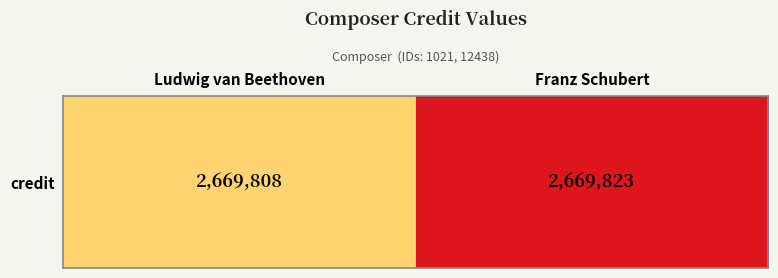

What is the difference between the values at Ludwig van Beethoven and Franz Schubert?

15